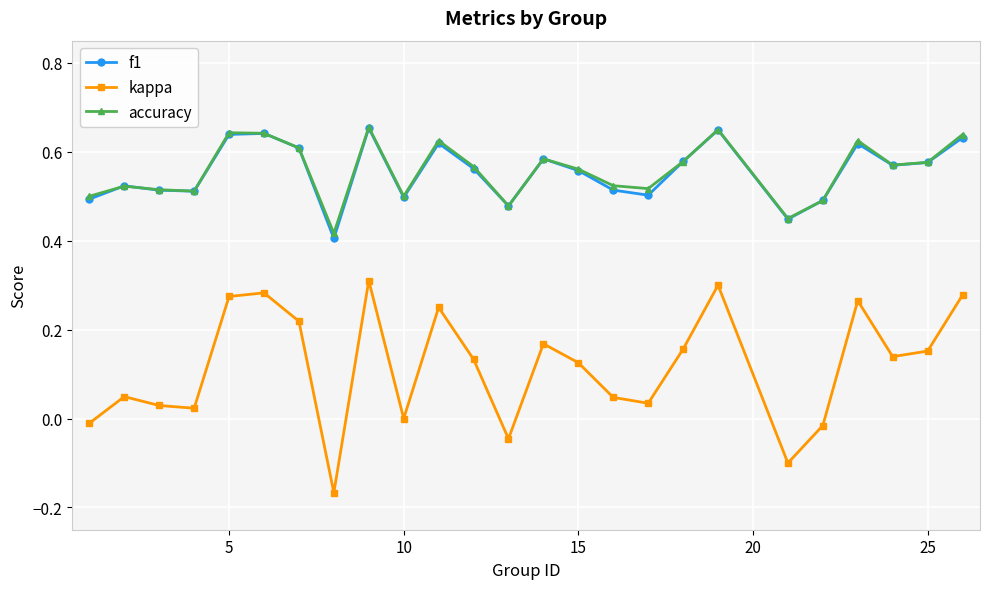

True or false: kappa and accuracy intersect in this chart.

False